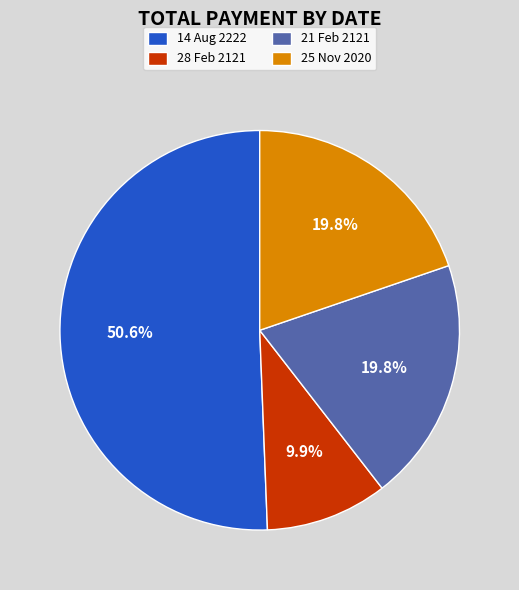

Between 25 Nov 2020 and 28 Feb 2121, which is larger?

25 Nov 2020